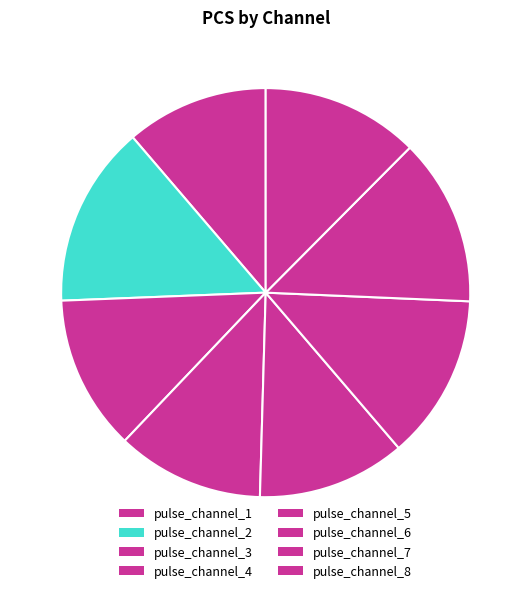

How many segments does this pie chart have?

8